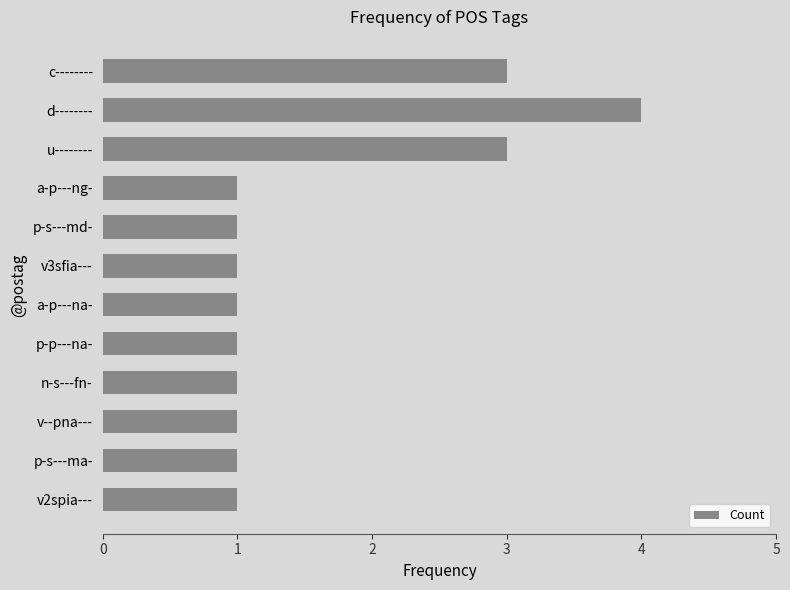

True or false: the data shows 1 at v--pna---.

True